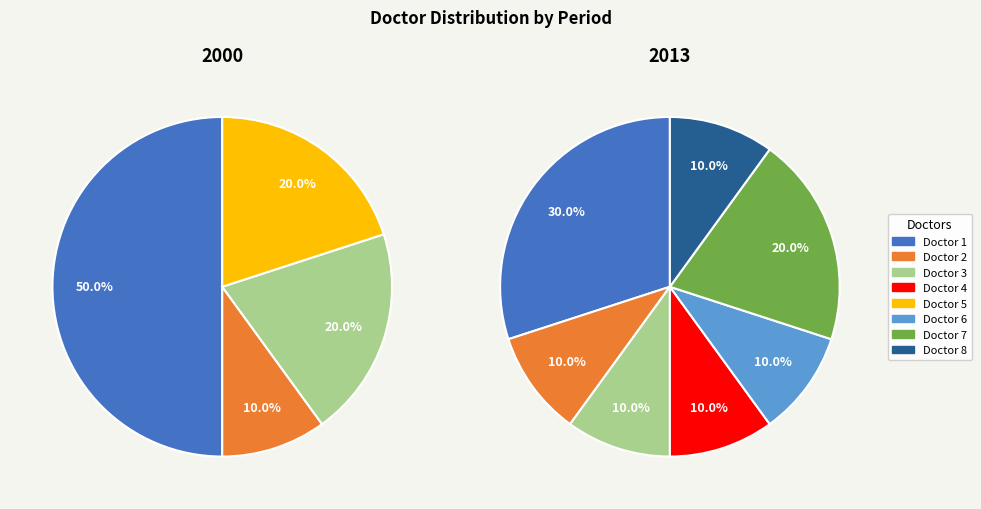

Is patient_4 the majority of the pie?

No